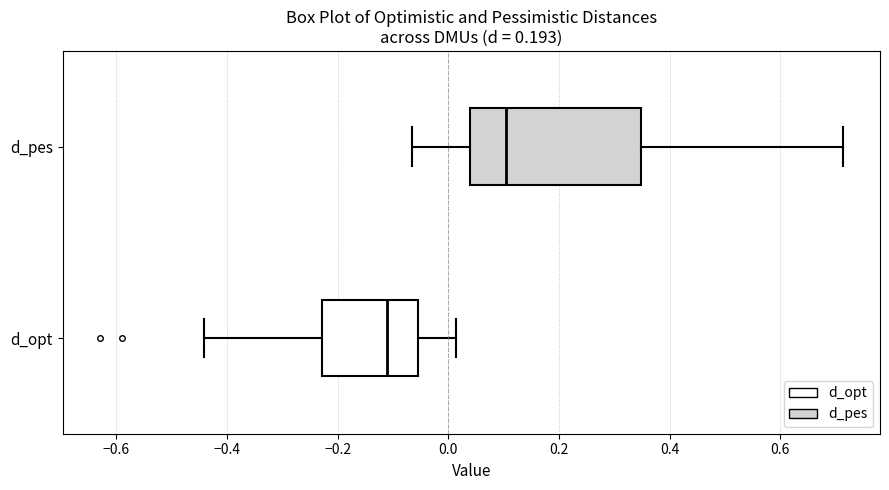

Comparing the boxes themselves (not the whiskers), which one is the widest?

d_pes